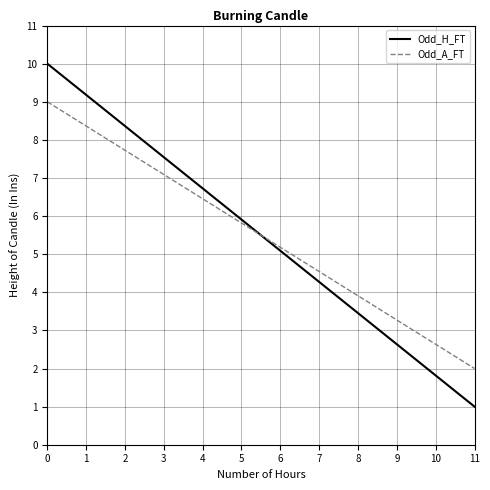

Is it true that Odd_H_FT equals 1.7 at 9?

False